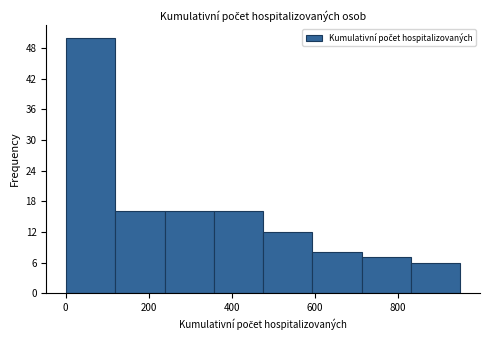

How tall is the bar that spans 720 to 840 on the x-axis? Neither the bar edges nor the heights are printed on the chart, so give them approximately, as read against the axes.

7